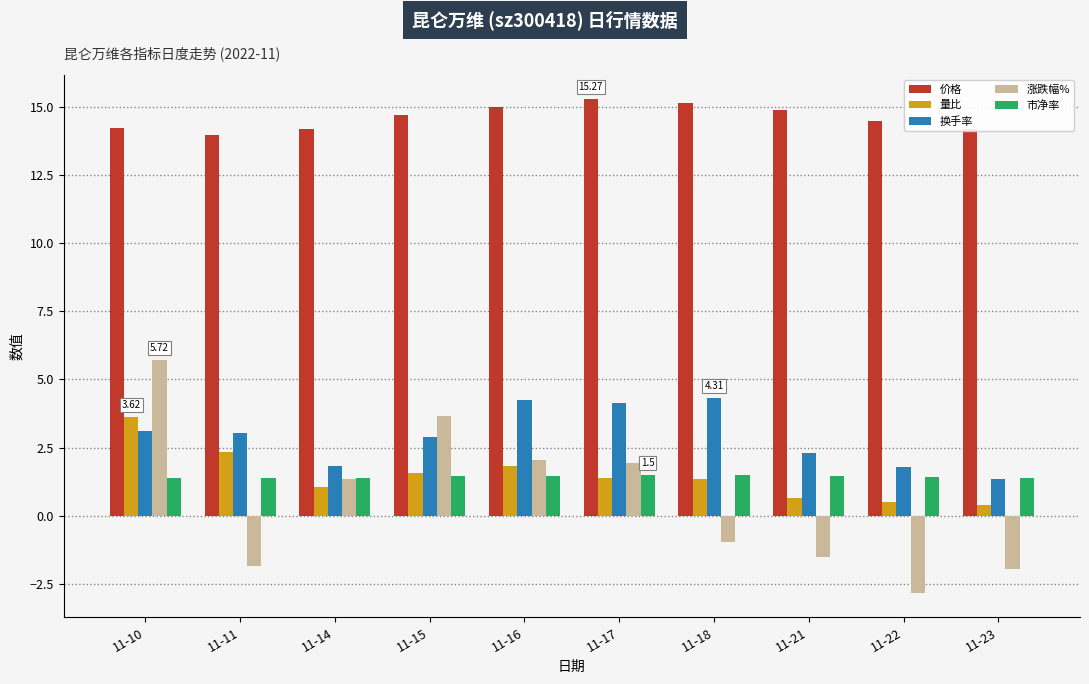

True or false: 涨跌幅% has a value of 2.0 at 11-16.

True